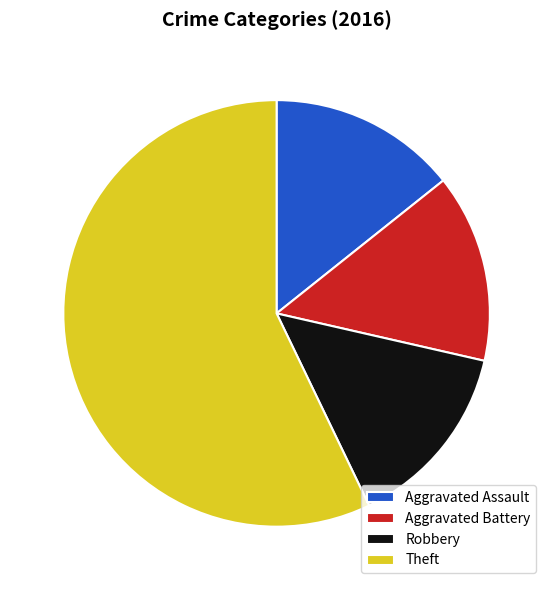

Which slice is the largest?

Theft